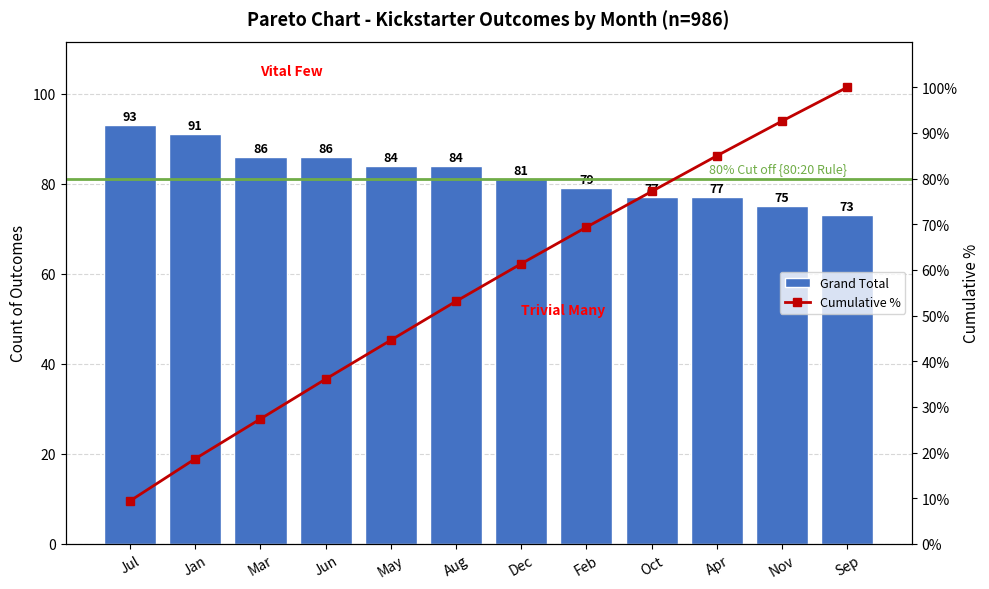

Reading left to right, extract all data points from this chart.

Grand Total: Jul=93.0	Jan=91.0	Mar=86.0	Jun=86.0	May=84.0	Aug=84.0	Dec=81.0	Feb=79.0	Oct=77.0	Apr=77.0	Nov=75.0	Sep=73.0
Cumulative %: Jul=9.4	Jan=18.7	Mar=27.4	Jun=36.1	May=44.6	Aug=53.1	Dec=61.4	Feb=69.4	Oct=77.2	Apr=85.0	Nov=92.6	Sep=100.0